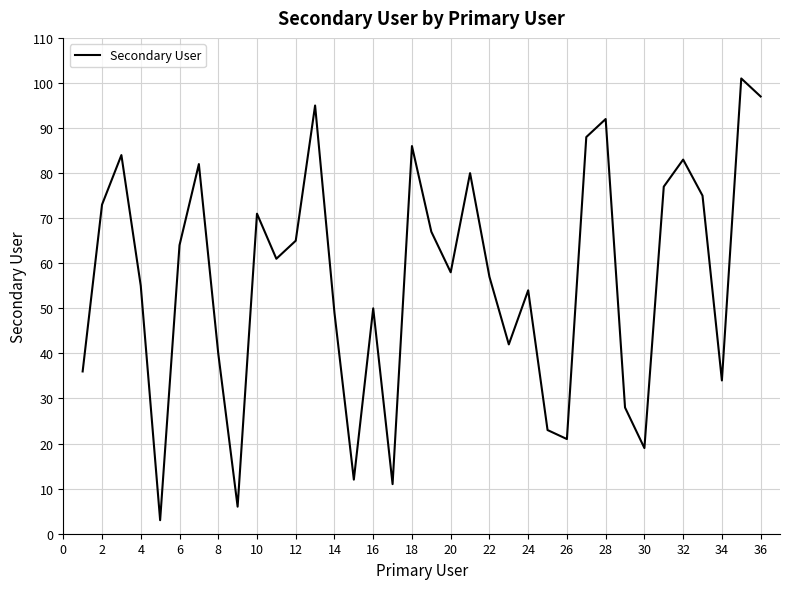

How many interior local valleys (lower than both neighbors) does the data have?

10